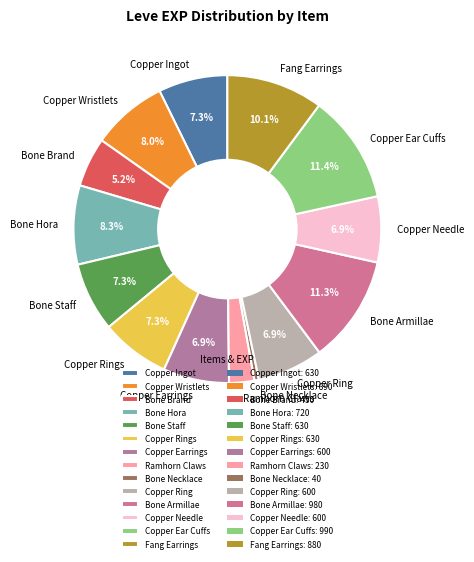

To the nearest percent, what is the average slice percentage?

7%